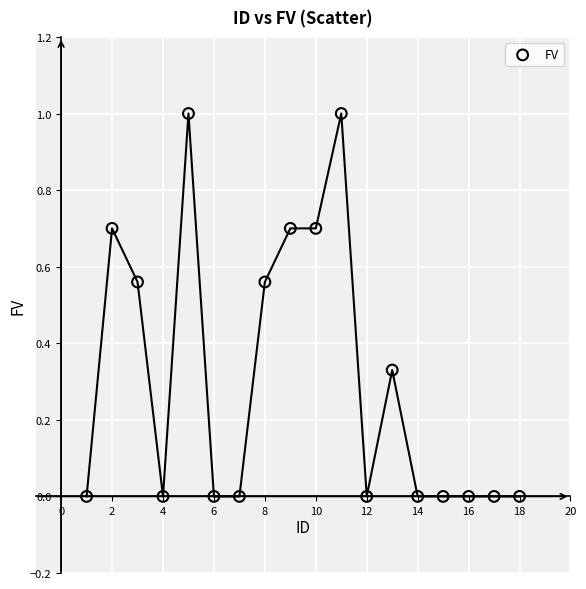

What is the range of Y values (max minus min)?

1.0